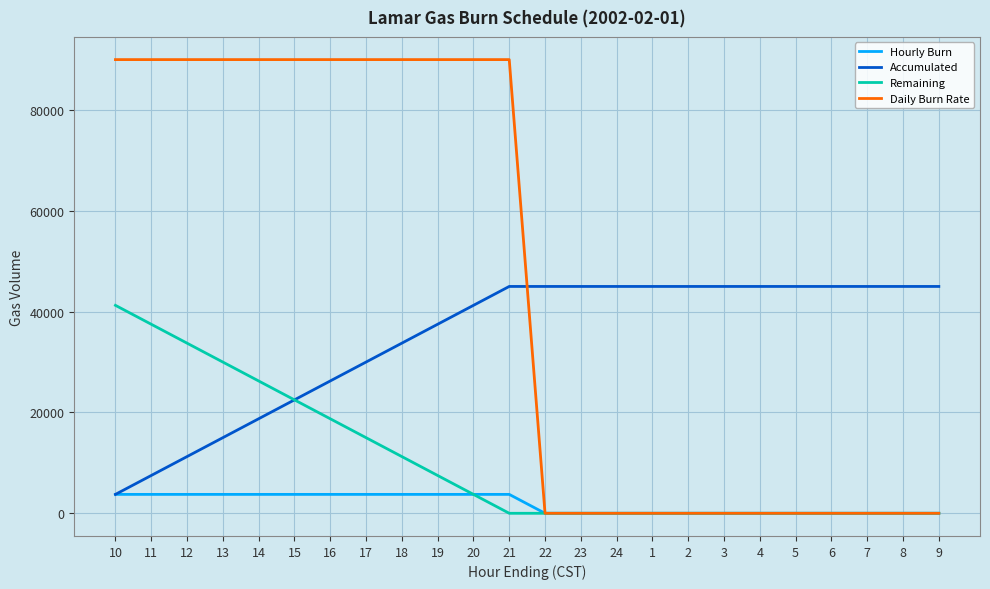

List the series in order of their overall mean, highest first.

Daily Burn Rate, Accumulated, Remaining, Hourly Burn